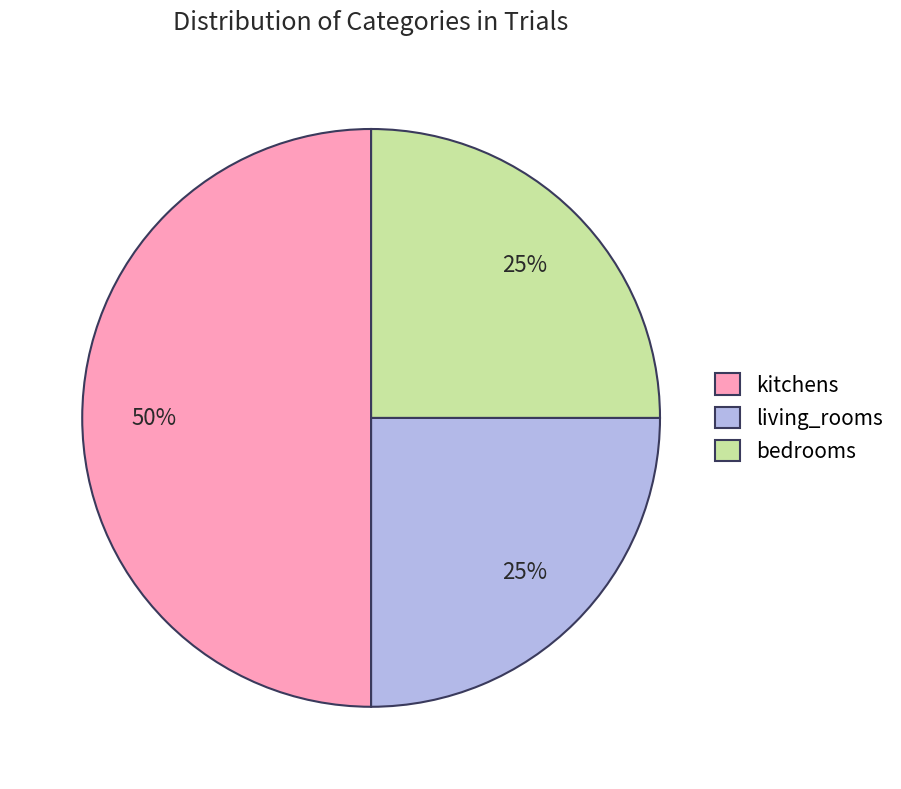

Combined, do kitchens and living_rooms account for over 50%?

Yes